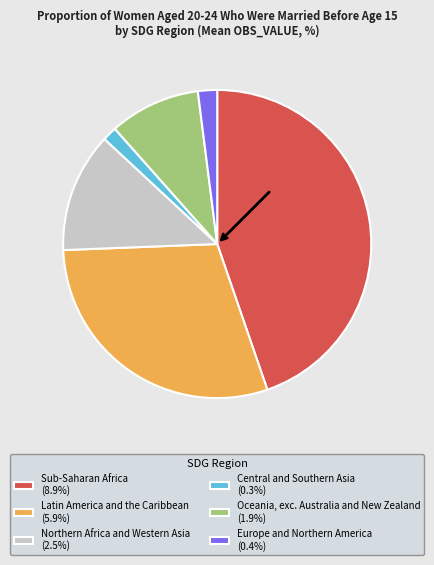

Rank the categories by value from lowest to highest.

Central and Southern Asia, Europe and Northern America, Oceania, exc. Australia and New Zealand, Northern Africa and Western Asia, Latin America and the Caribbean, Sub-Saharan Africa